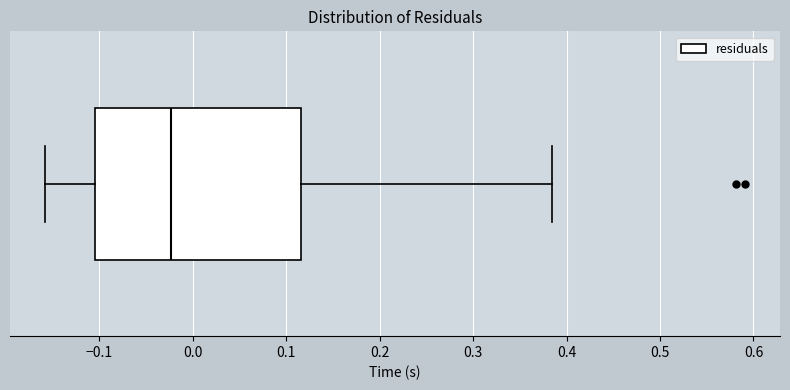

Where does the left whisker of the box end on the x-axis? The values are not printed on the chart, so give them approximately, as read against the axis.

-0.16